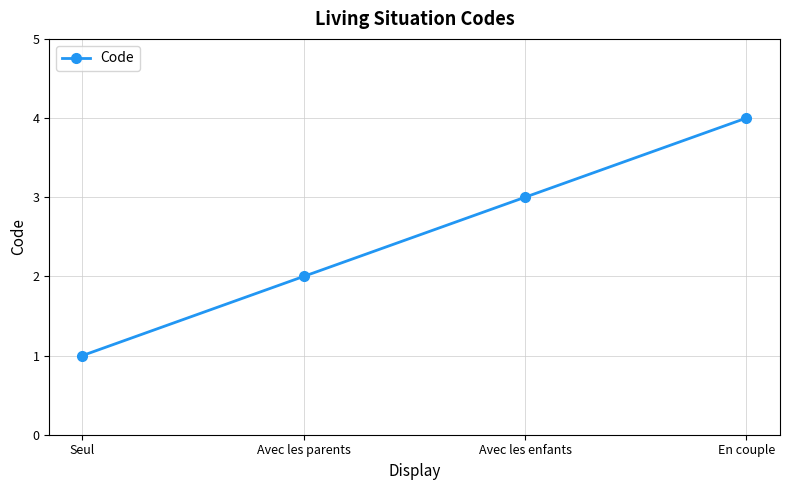

What is the value of the 4th point from the left?

4